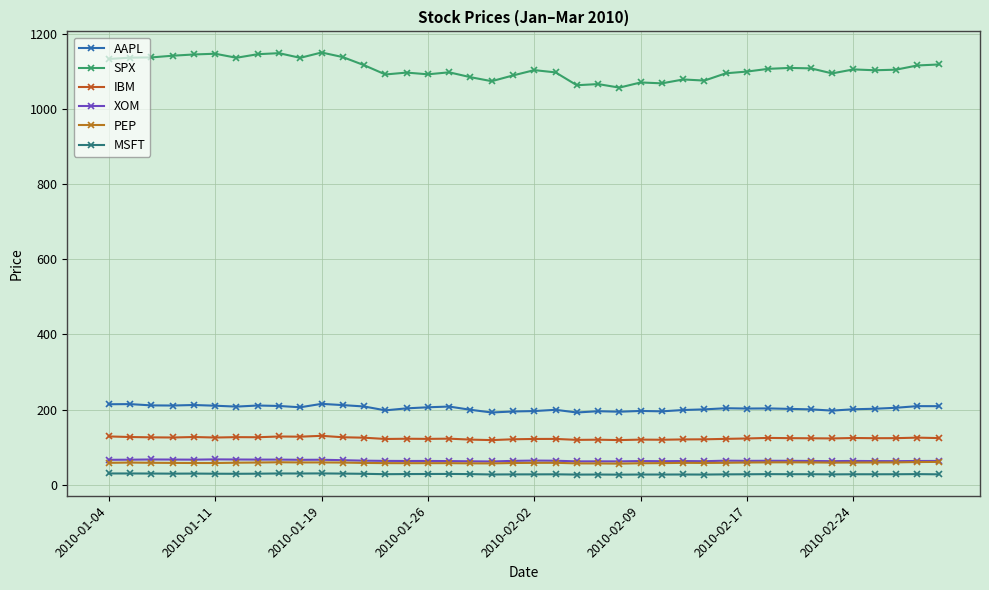

Where is IBM nearest to the value 124?

39